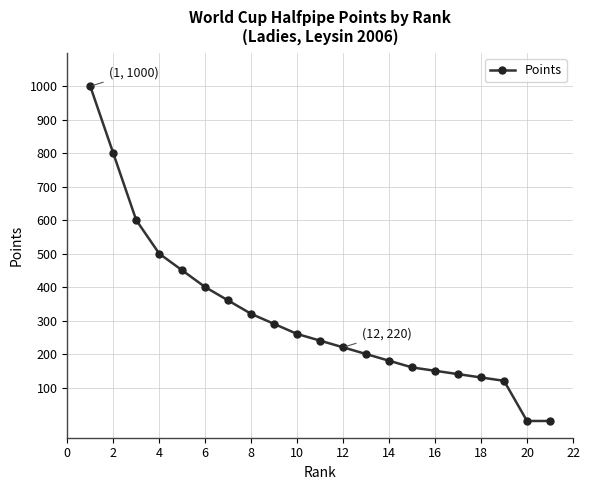

How many data points does each series have?

21